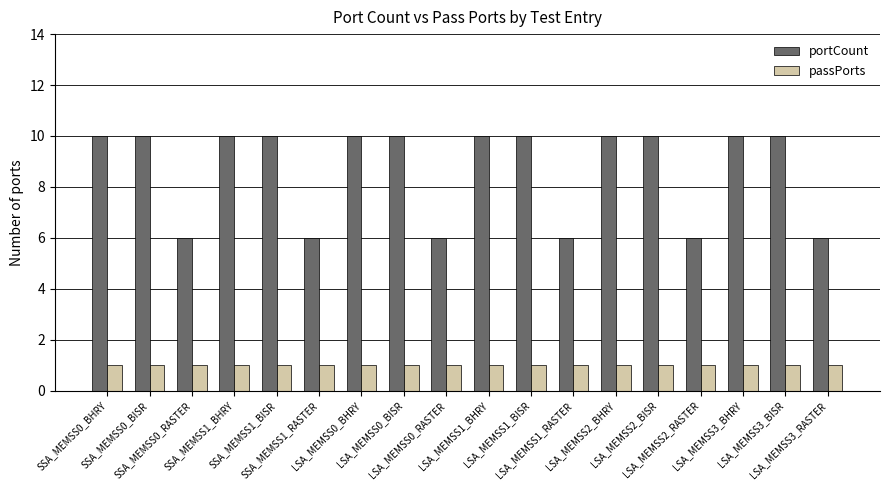

Reading left to right, extract all data points from this chart.

portCount: 10	10	6	10	10	6	10	10	6	10	10	6	10	10	6	10	10	6
passPorts: 1	1	1	1	1	1	1	1	1	1	1	1	1	1	1	1	1	1